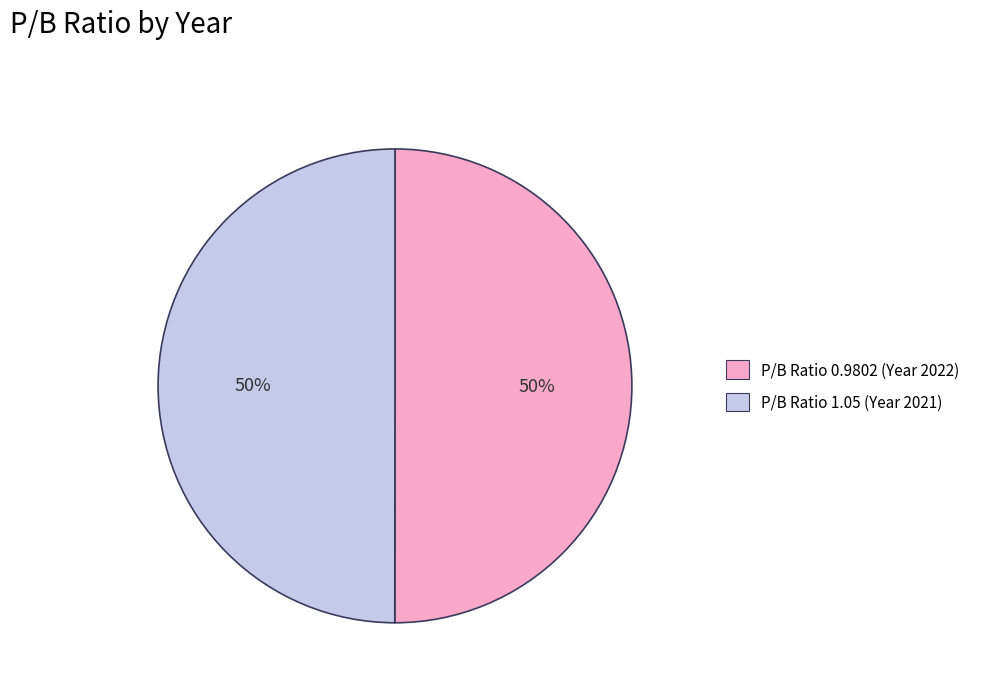

Is the sum of P/B Ratio 1.05 (Year 2021) and P/B Ratio 0.9802 (Year 2022) greater than half?

Yes